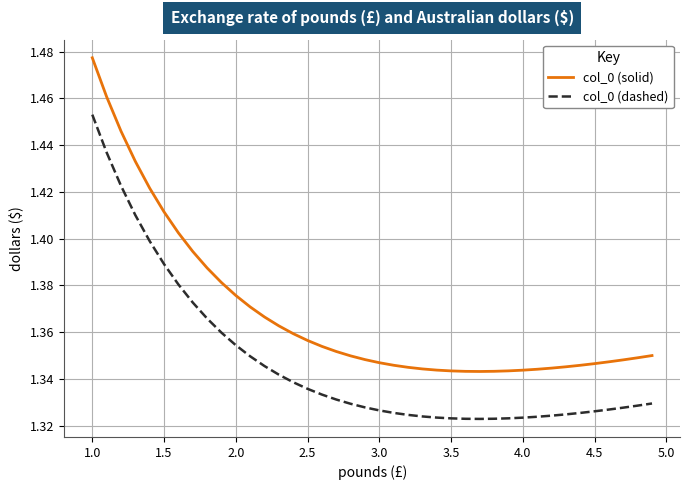

Which series has the widest spread of values?

col_0 (solid)